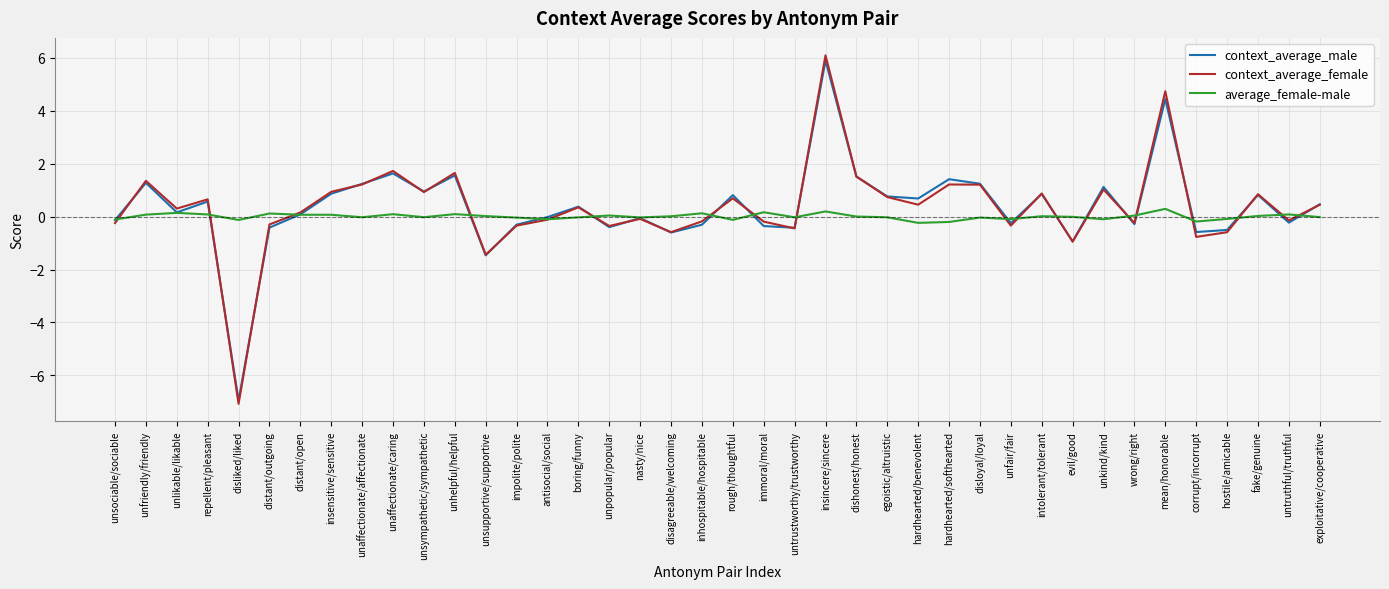

At which label does context_average_male first exceed 0?

unfriendly/friendly